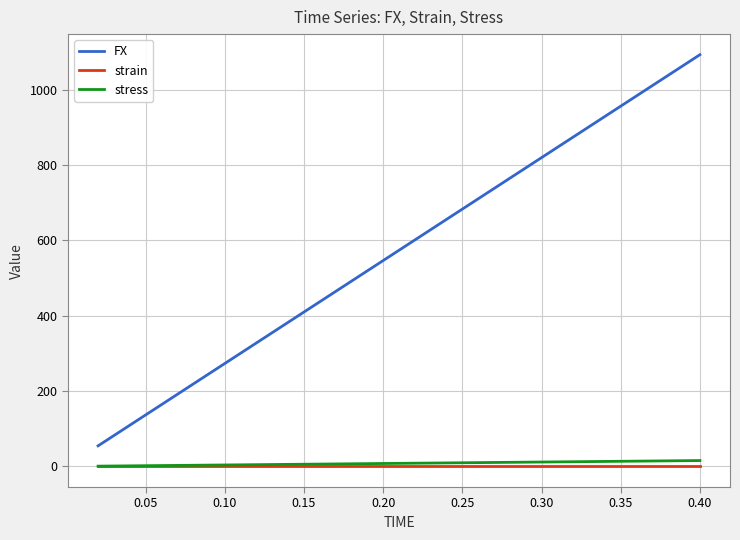

True or false: FX and stress cross at least once.

False